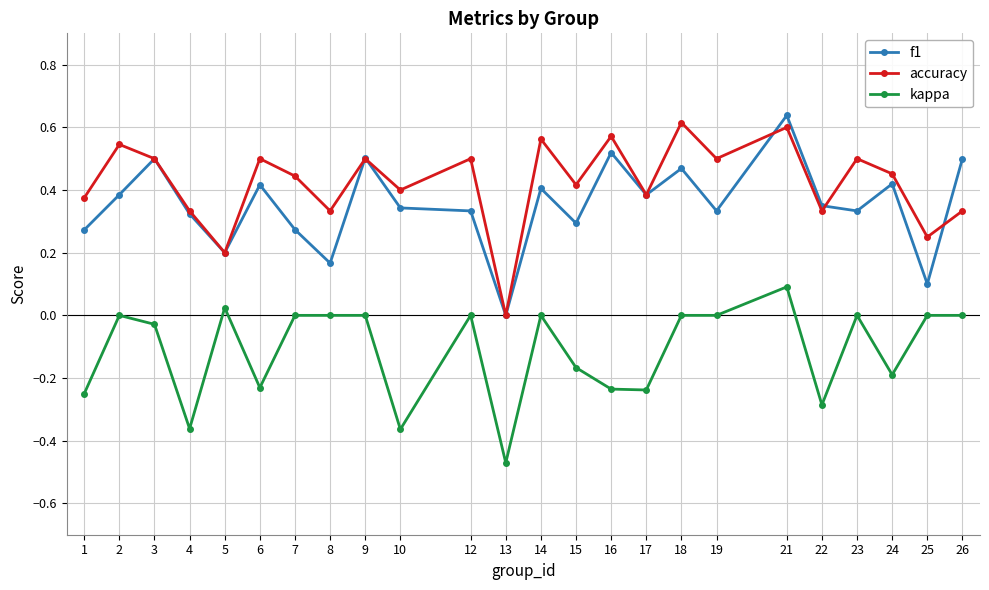

What is the total value across all series at 26?

0.8